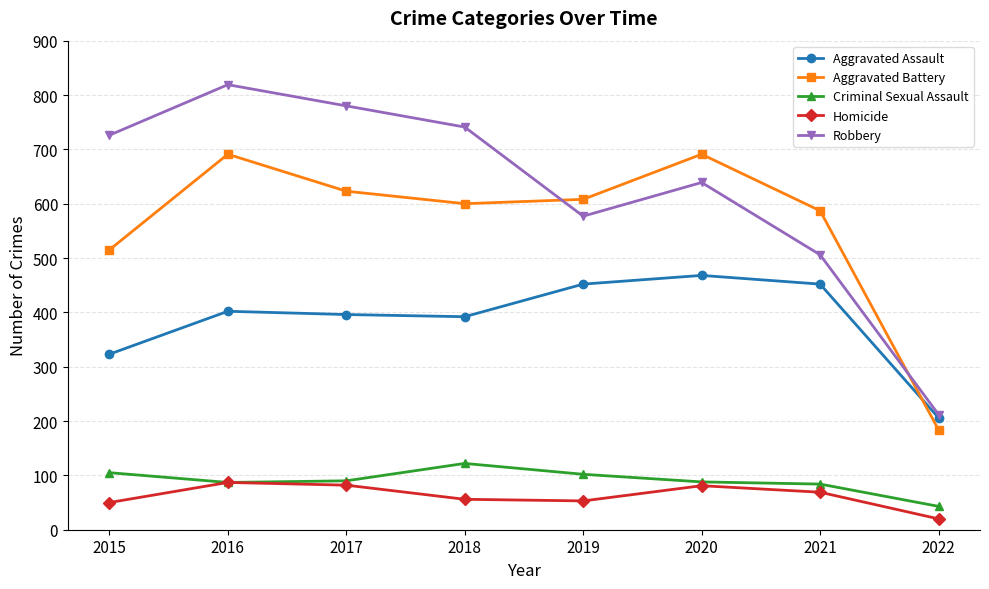

True or false: Aggravated Assault and Criminal Sexual Assault cross at least once.

False